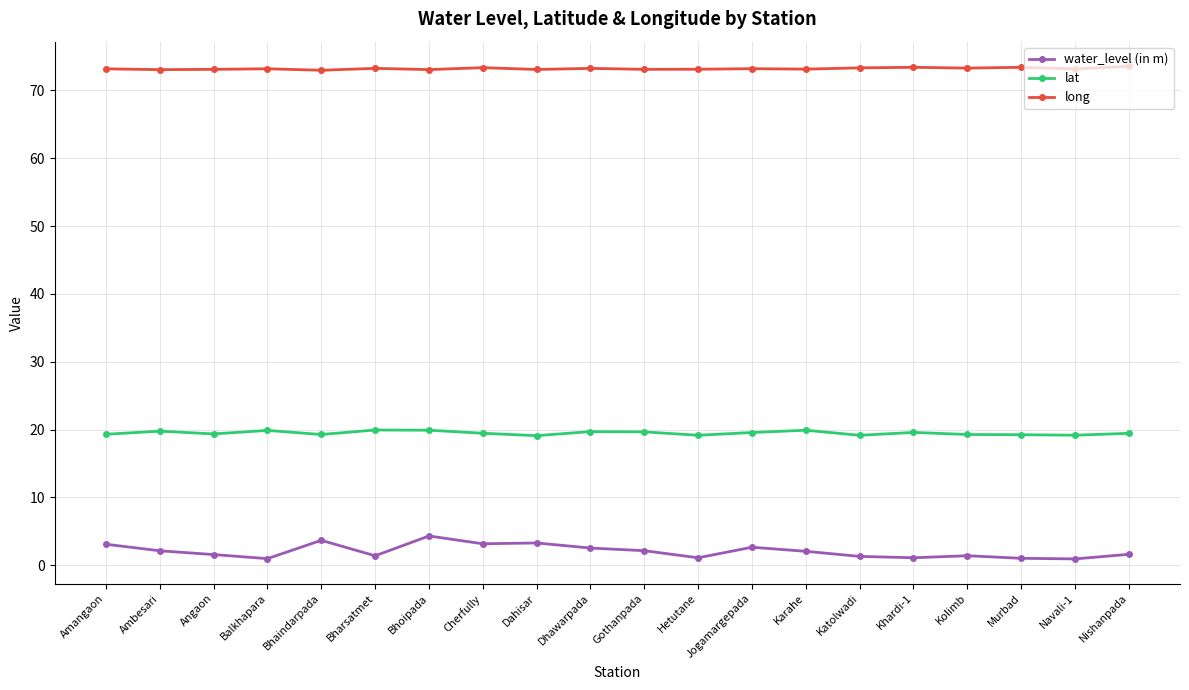

True or false: lat and water_level (in m) intersect in this chart.

False